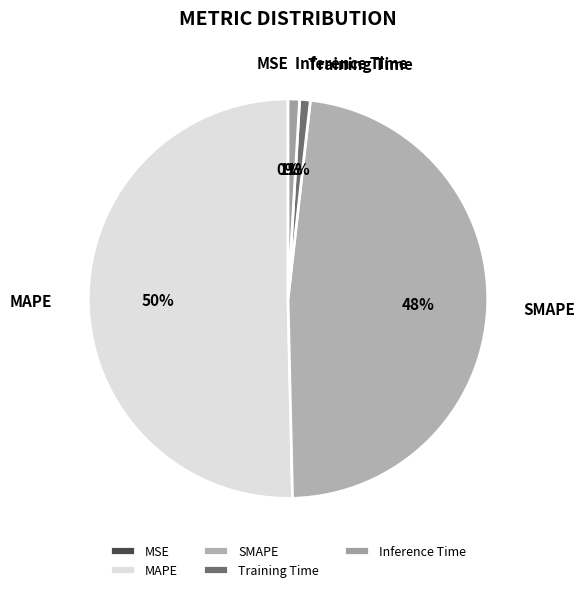

To the nearest percent, what is the difference between the largest and smallest slice percentages?

50%